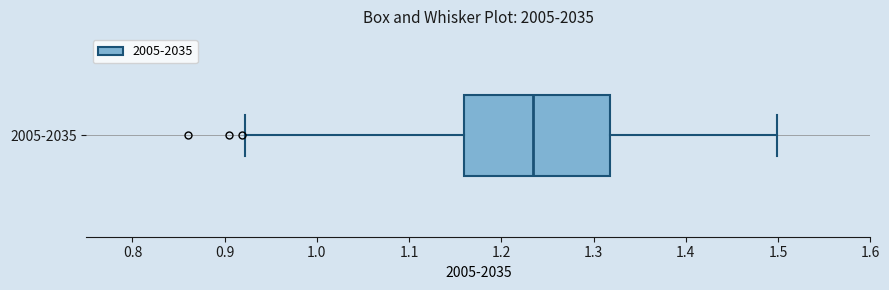

Transcribe this box plot: give where the median line is, the range the box spans, and where the two whiskers end, as read against the x-axis. The values are not printed on the chart, so give them approximately, as read against the axis.

median 1.23, box 1.16 to 1.32, whiskers 0.92 to 1.50